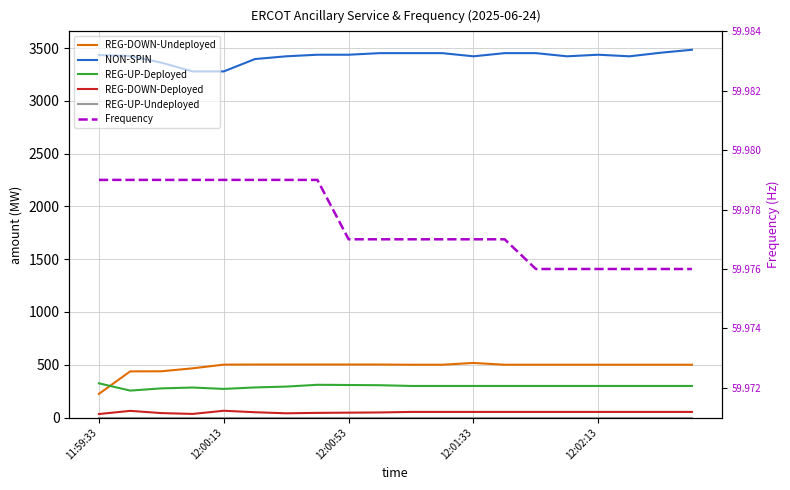

What is the sum of all REG-DOWN-Deployed values?

994.0